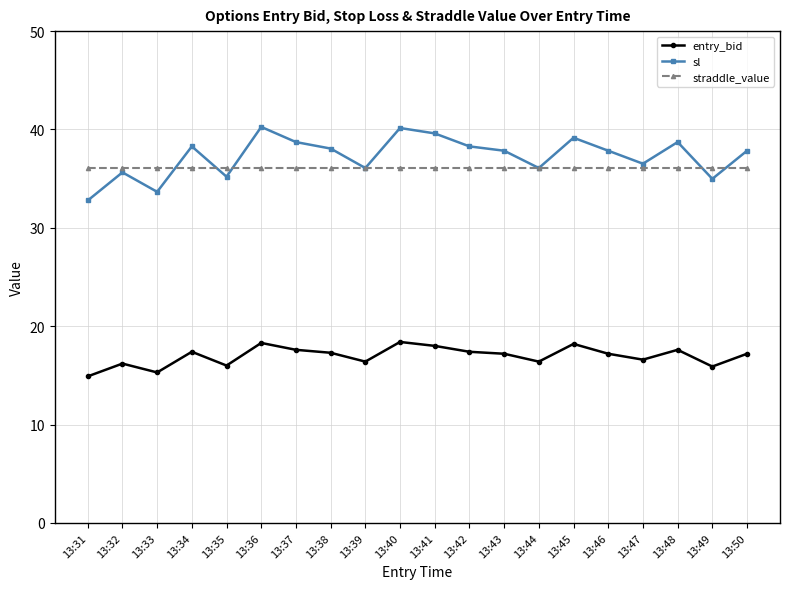

Is the value of sl at 13:35 greater than the value of straddle_value at 13:42?

No